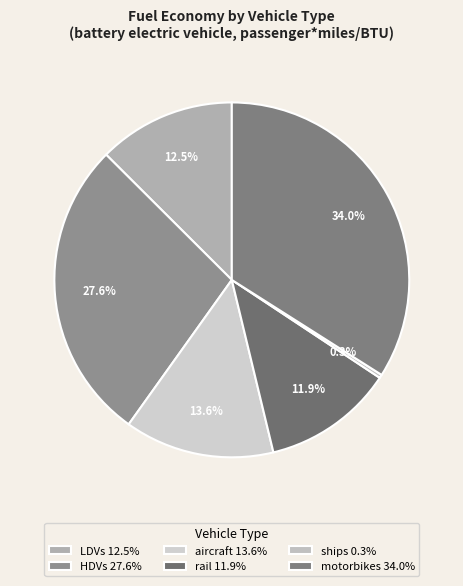

To the nearest percent, what is the average slice percentage?

17%